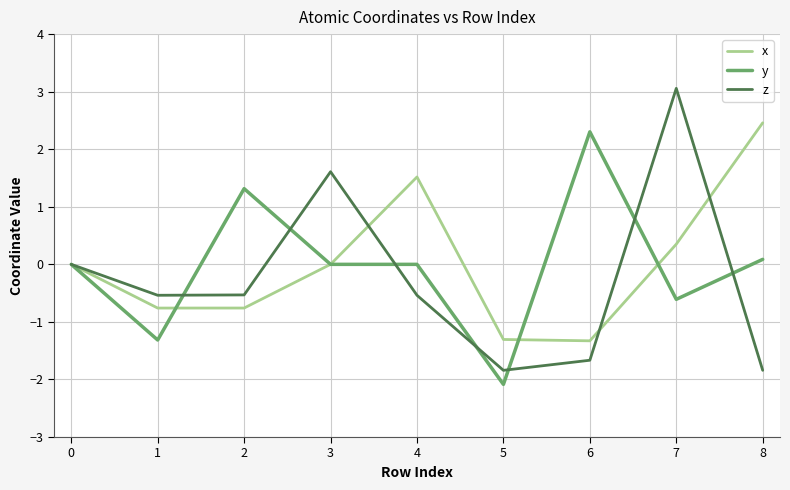

What is the highest value of the z series?

3.1